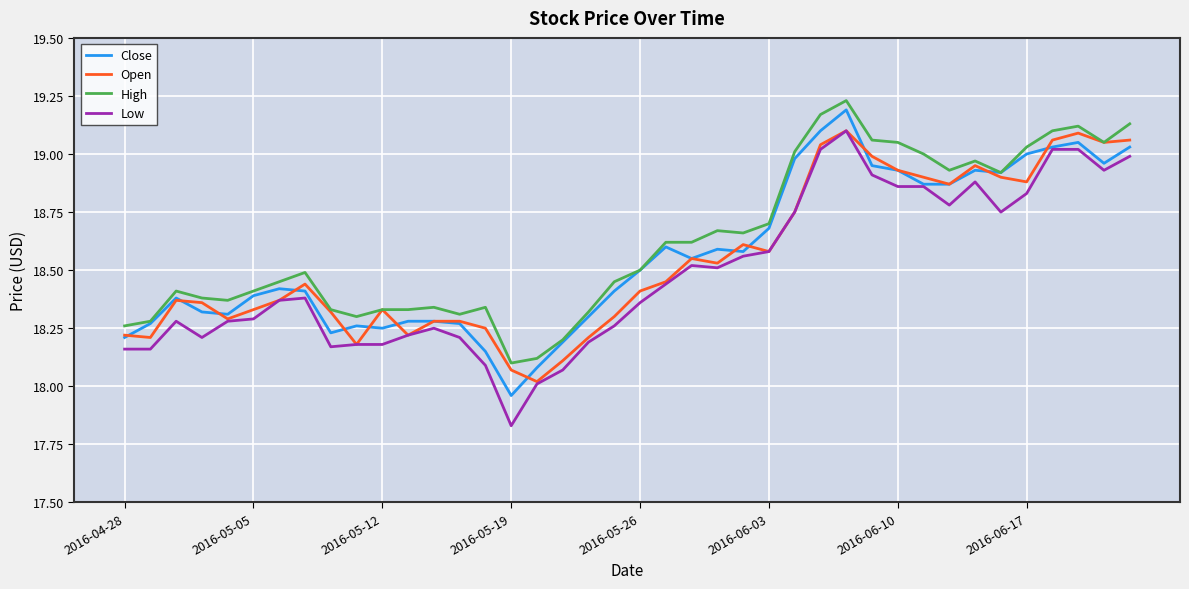

True or false: High and Low intersect in this chart.

False